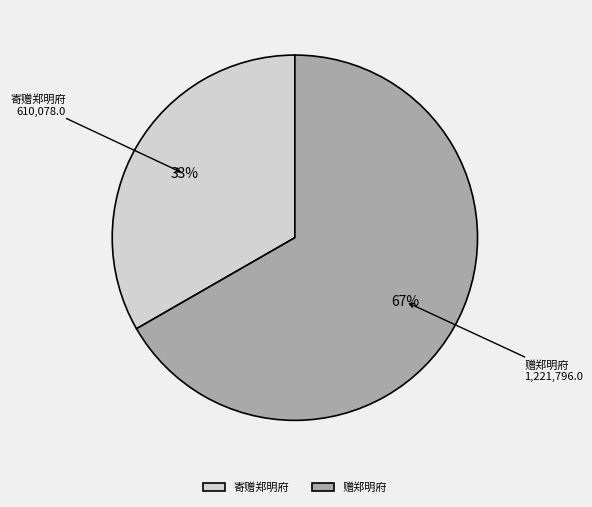

Count the number of slices in the pie.

2